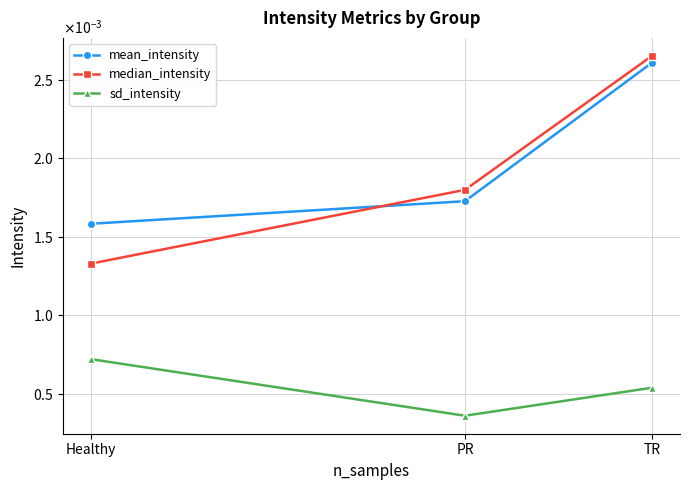

What are all the series names shown in the legend?

mean_intensity, median_intensity, sd_intensity